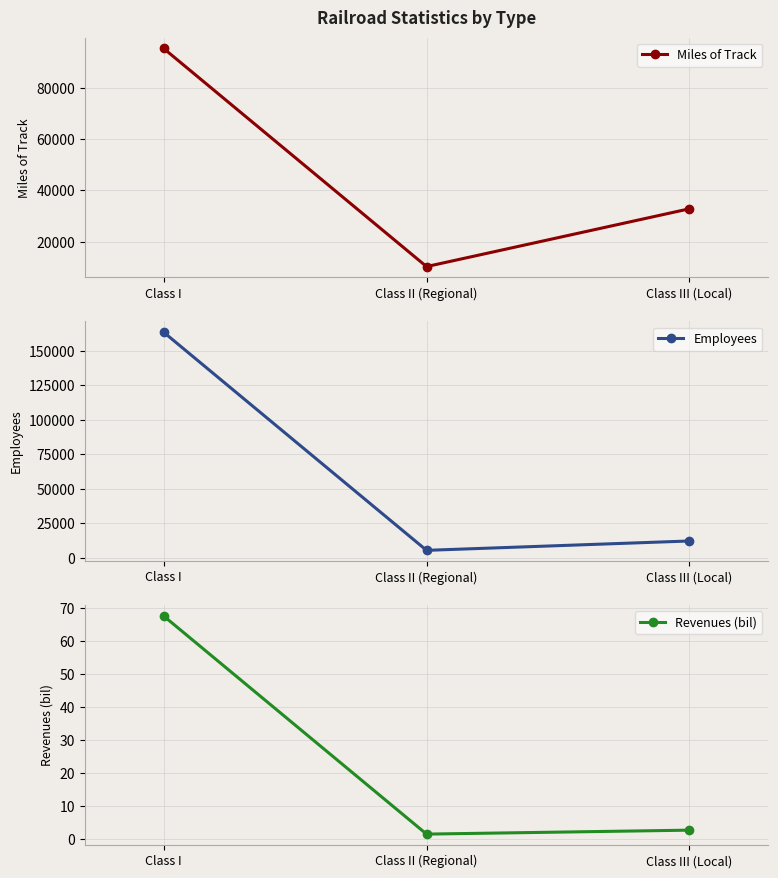

Count the number of data series in this chart.

3